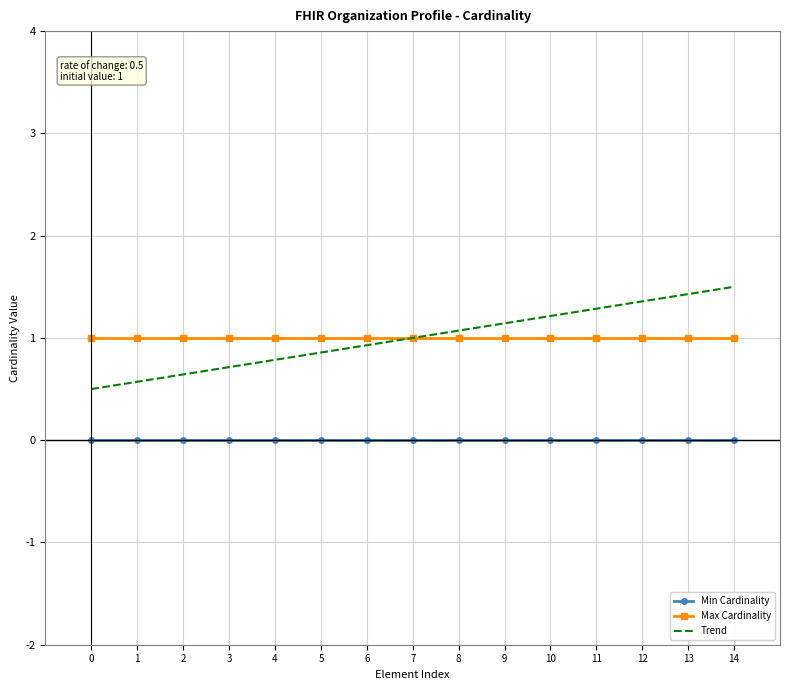

What is the value of the Max Cardinality point at the 15th from the left?

1